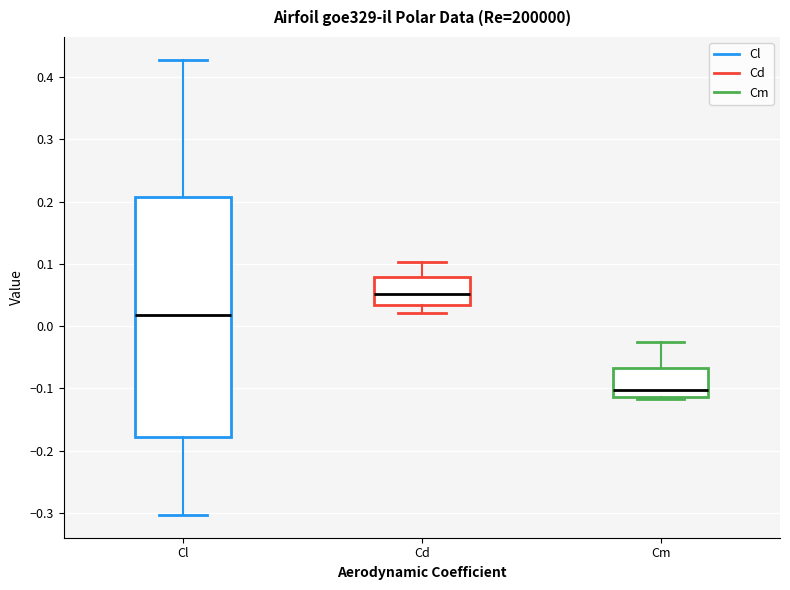

Comparing the boxes themselves (not the whiskers), which one is the tallest?

Cl